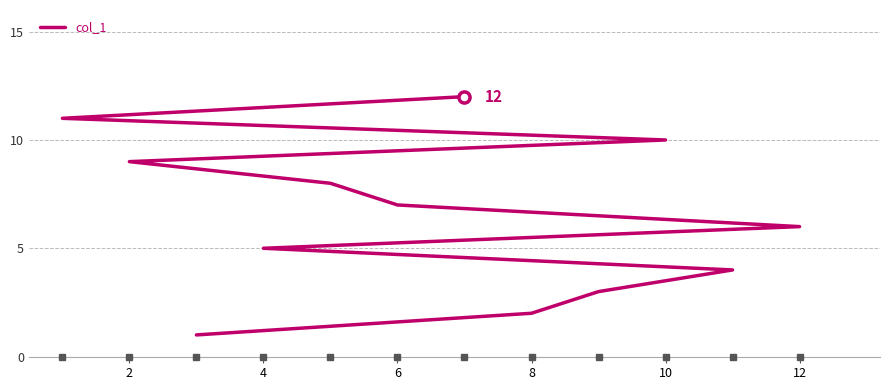

Is this an area chart (filled region under the line)?

No